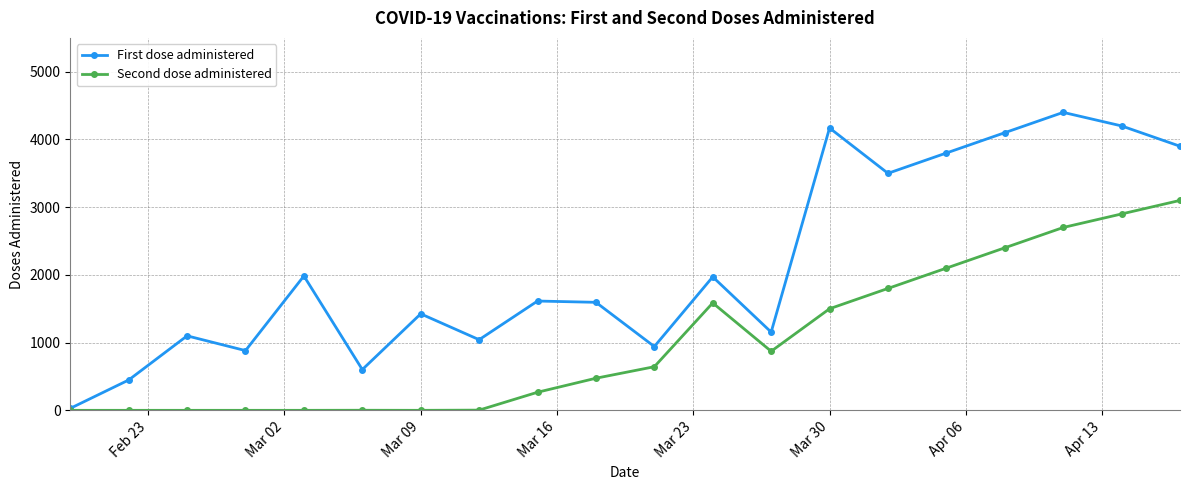

Which series has the largest range (max minus min)?

First dose administered